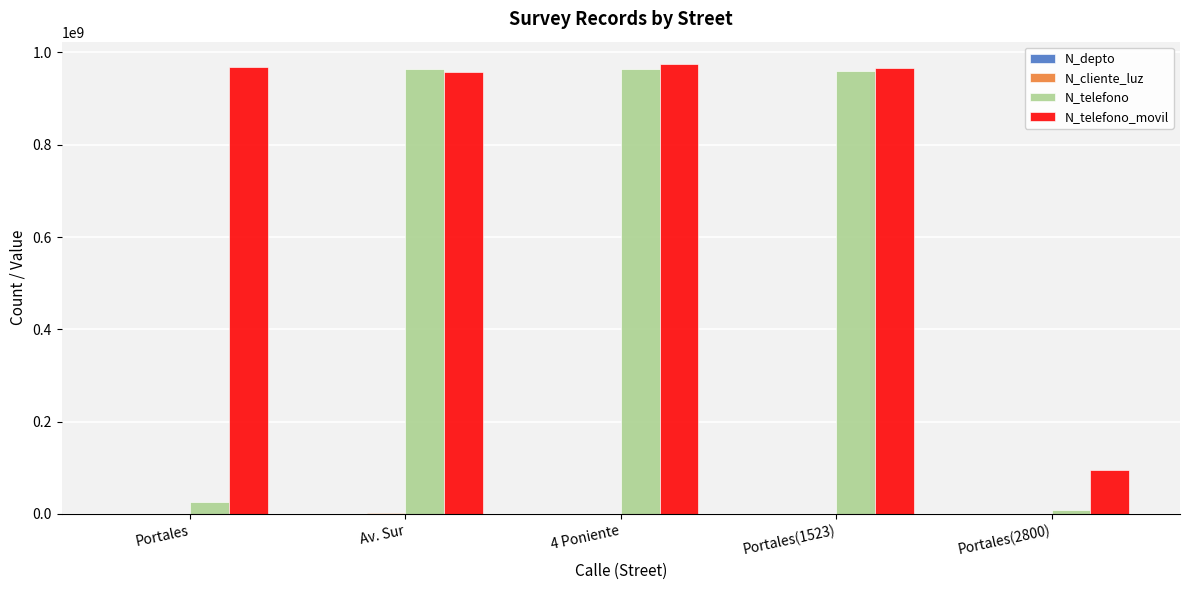

True or false: N_telefono_movil has a value of 139234046 at Portales(2800).

False